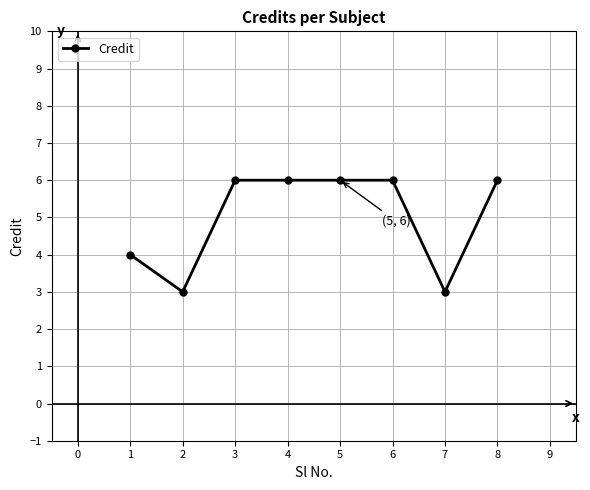

What is the approximate value at 4?

6